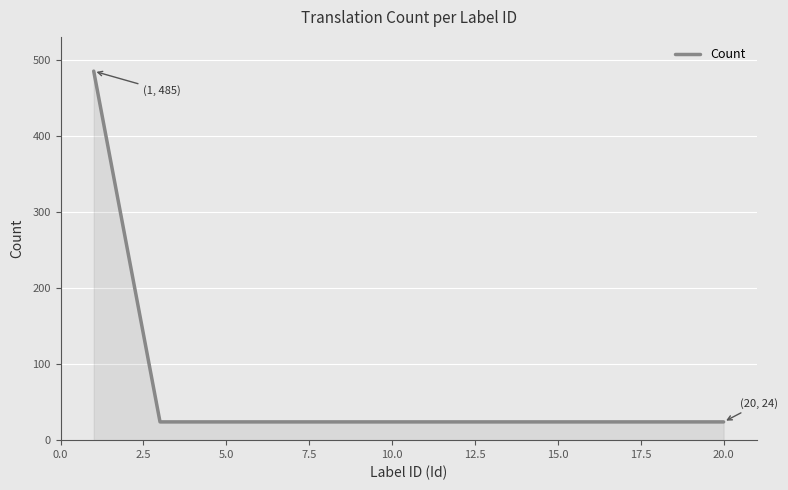

What is the greatest value displayed?

485